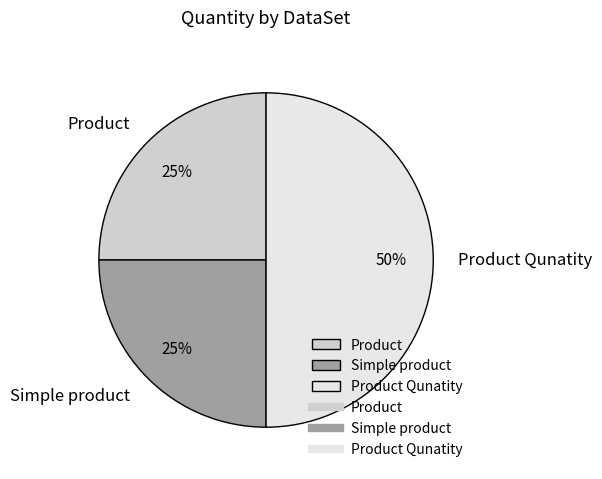

How many slices are in this pie chart?

3